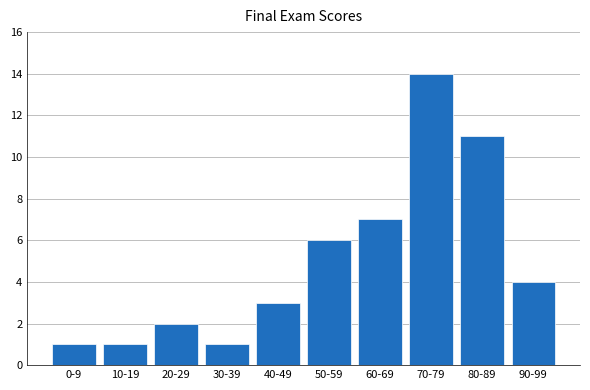

Reading left to right, list all the values displayed in this chart.

0-9=1	10-19=1	20-29=2	30-39=1	40-49=3	50-59=6	60-69=7	70-79=14	80-89=11	90-99=4